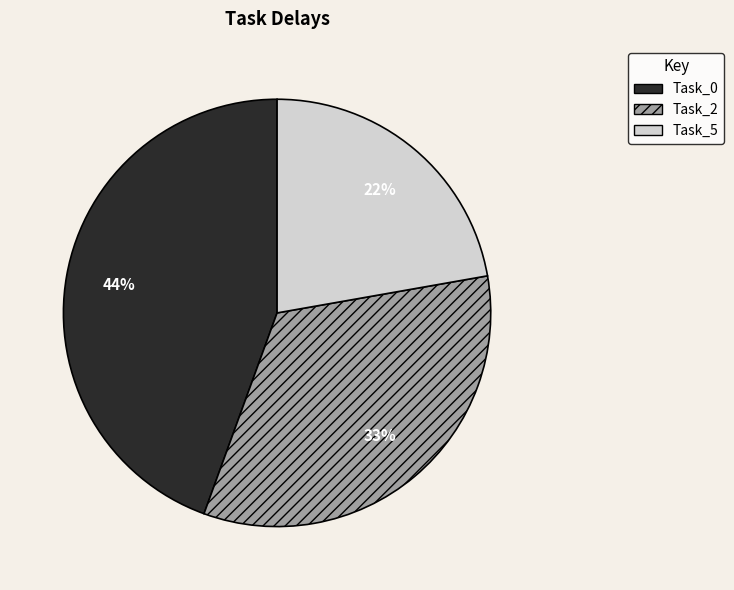

Count the number of slices in the pie.

3